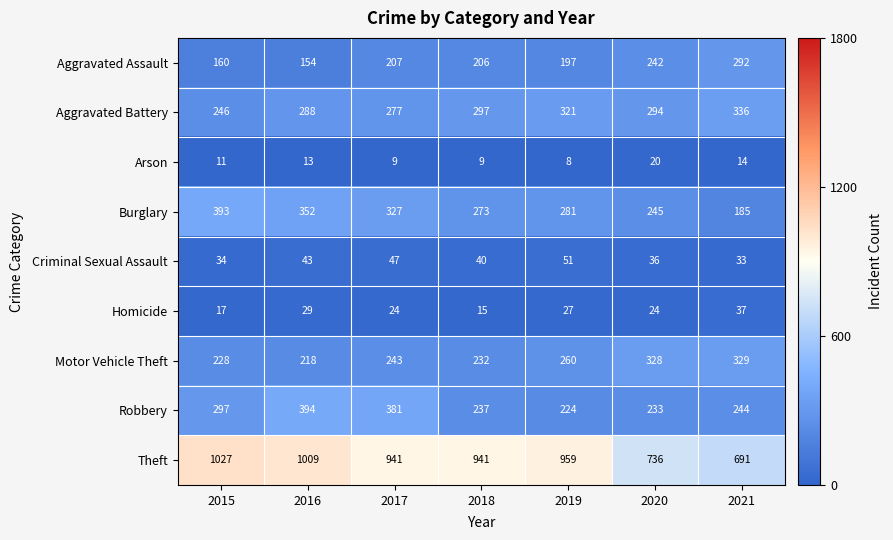

At 2017, list the series in order from largest to smallest.

Theft, Robbery, Burglary, Aggravated Battery, Motor Vehicle Theft, Aggravated Assault, Criminal Sexual Assault, Homicide, Arson